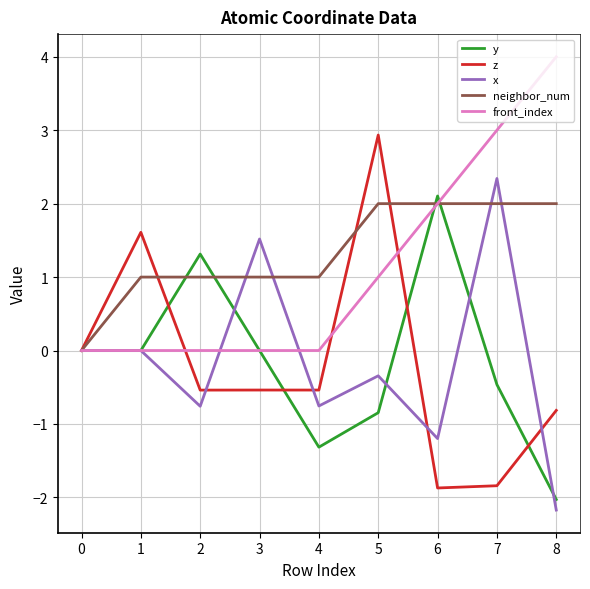

What are all the series names shown in the legend?

y, z, x, neighbor_num, front_index